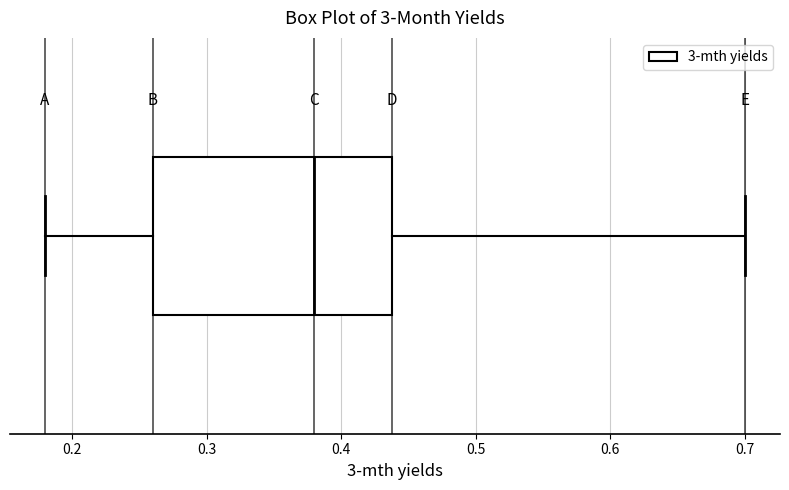

Where is the right edge of the box on the x-axis? The values are not printed on the chart, so give them approximately, as read against the axis.

0.44